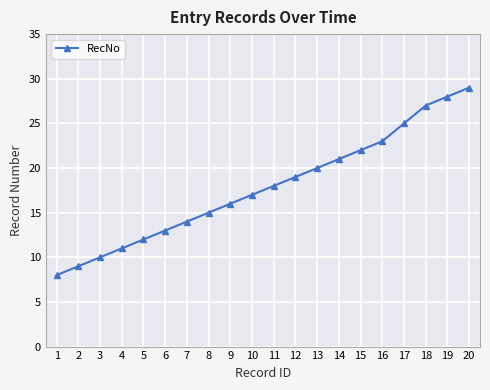

List the labels in order of value, largest first.

20, 19, 18, 17, 16, 15, 14, 13, 12, 11, 10, 9, 8, 7, 6, 5, 4, 3, 2, 1